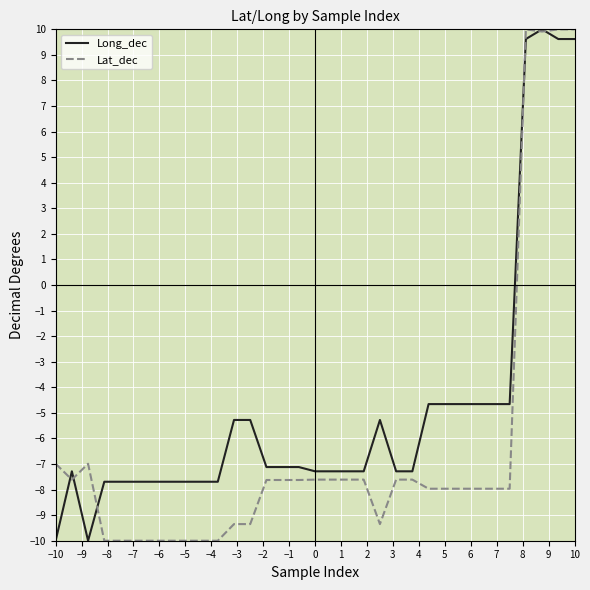

List the series in order of their overall mean, lowest first.

Lat_dec, Long_dec